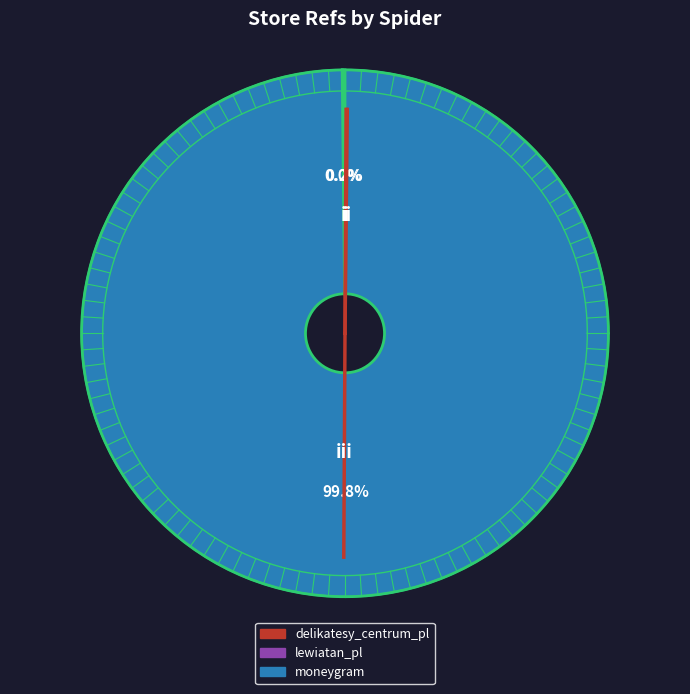

Count the number of slices in the pie.

2